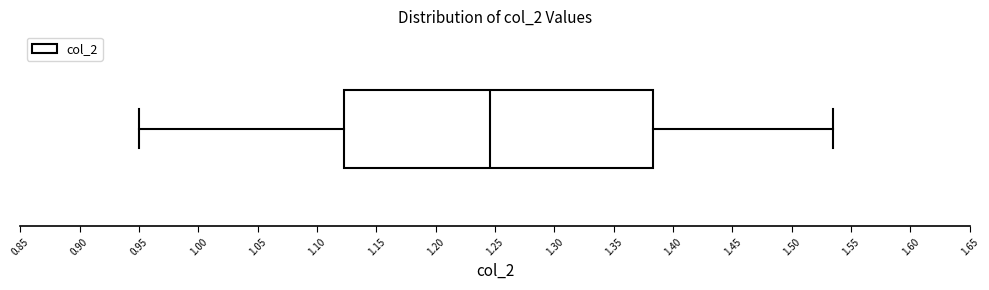

Where does the median line of the box sit on the x-axis? The values are not printed on the chart, so give them approximately, as read against the axis.

1.245